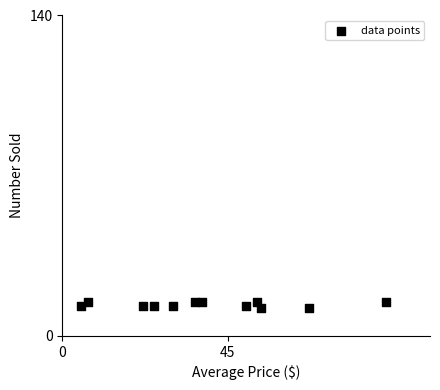

What is the average X value?

40